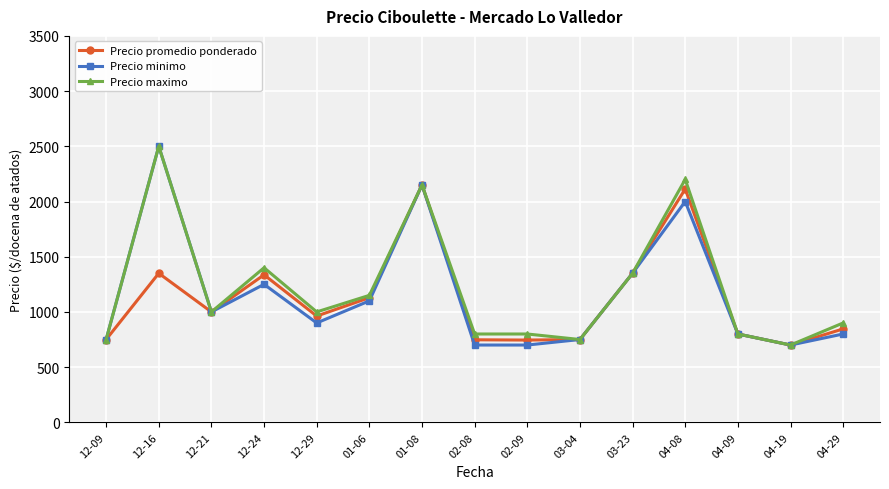

What is the greatest value displayed?

2500.0